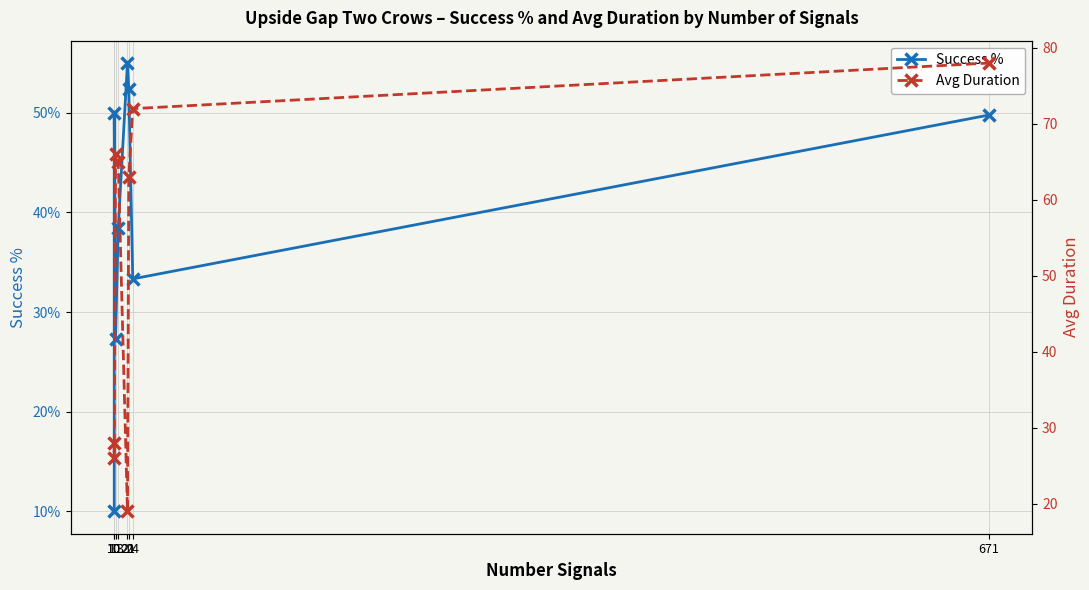

List the series in order of their peak value, highest first.

Avg Duration, Success %